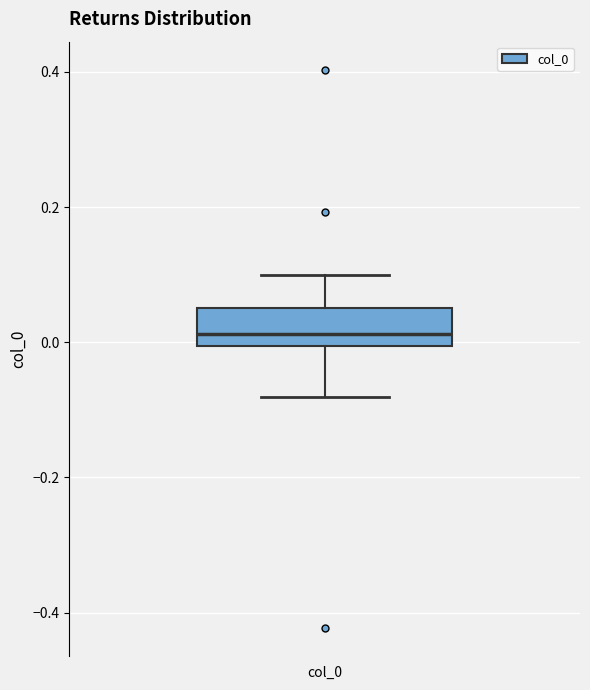

Read this box plot against the y-axis: the position of the median line, the range covered by the box, and the ends of both whiskers. The values are not printed on the chart, so give them approximately, as read against the axis.

median 0.02, box 0.00 to 0.06, whiskers -0.08 to 0.10